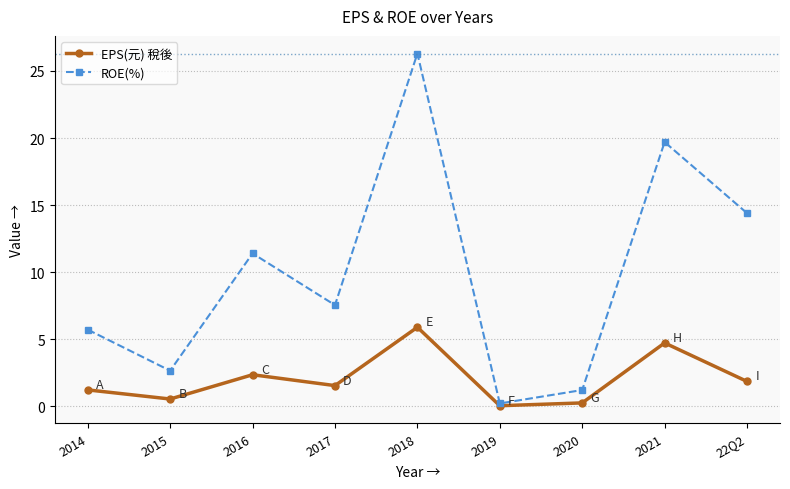

What is the difference between the second highest and second lowest values in the EPS(元) 稅後 series?

4.5